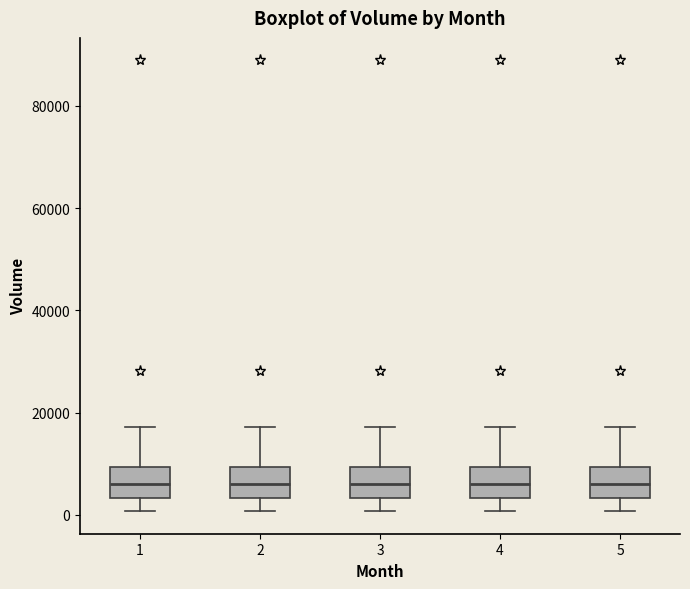

Reading left to right, transcribe this box plot: for each box, give where its median line is, the range the box spans, and where its two whiskers end, as read against the y-axis. The values are not printed on the chart, so give them approximately, as read against the axis.

1: median 6000, box 4000 to 10000, whiskers 0 to 18000
2: median 6000, box 4000 to 10000, whiskers 0 to 18000
3: median 6000, box 4000 to 10000, whiskers 0 to 18000
4: median 6000, box 4000 to 10000, whiskers 0 to 18000
5: median 6000, box 4000 to 10000, whiskers 0 to 18000